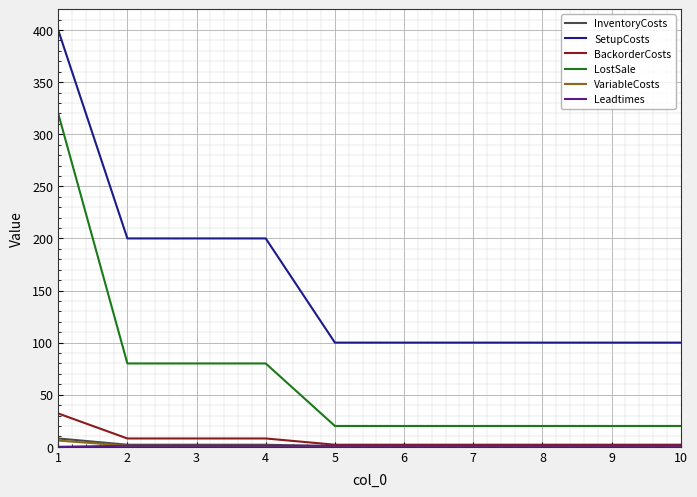

Is it true that LostSale equals 20.0 at 7?

True